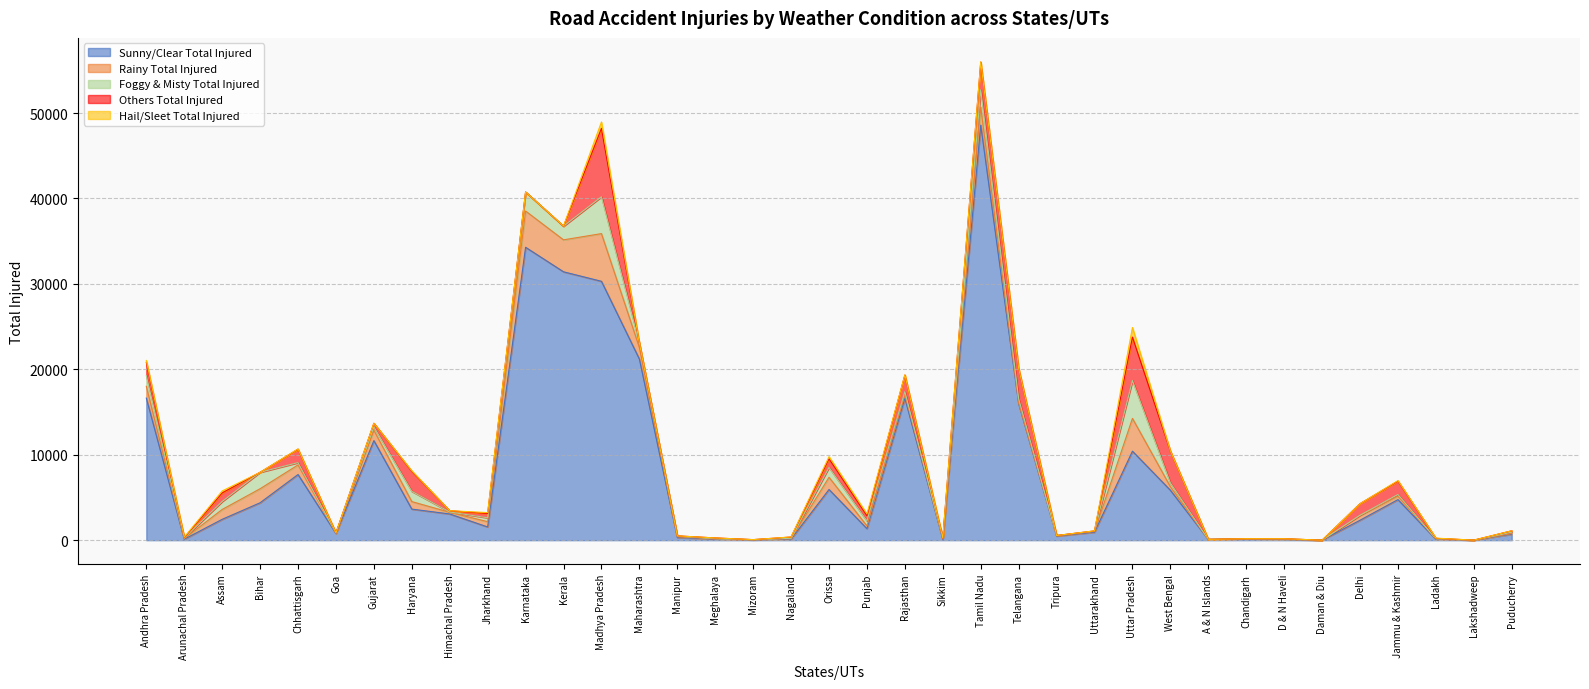

What is the difference between the Rainy Total Injured values at Rajasthan and Orissa?

996